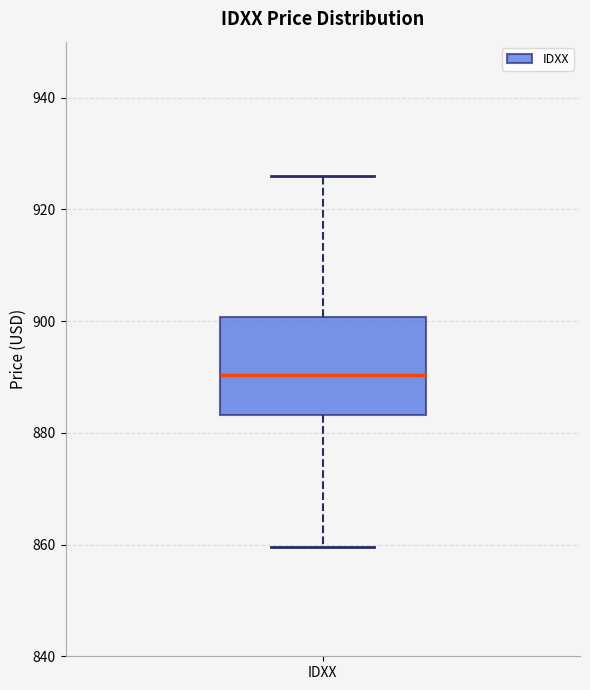

Read this box plot against the y-axis: the position of the median line, the range covered by the box, and the ends of both whiskers. The values are not printed on the chart, so give them approximately, as read against the axis.

median 890, box 884 to 900, whiskers 860 to 926